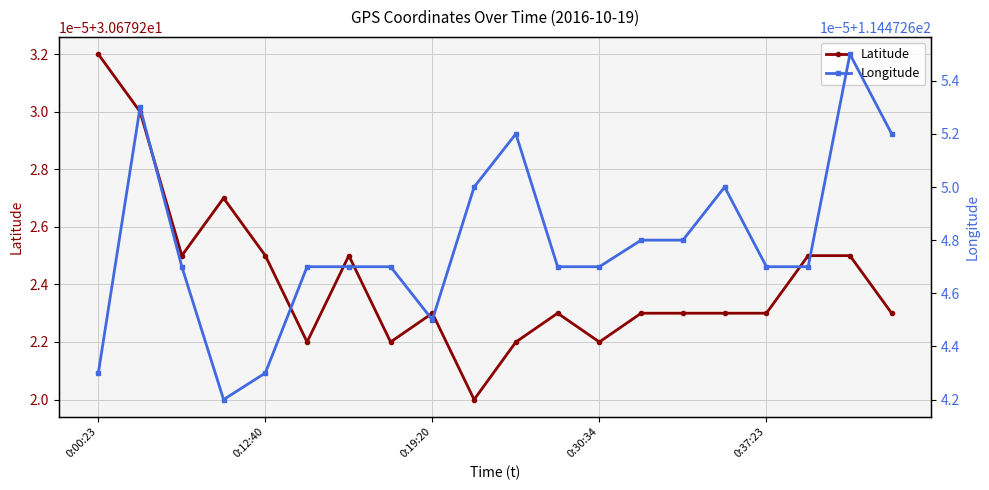

What are all the series names shown in the legend?

Latitude, Longitude